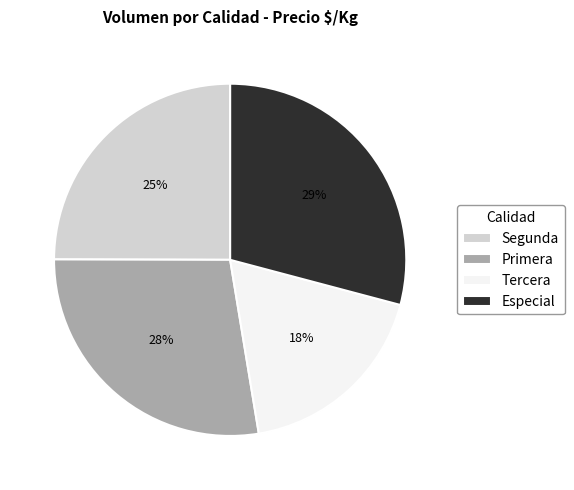

To the nearest percent, what is the combined percentage of Tercera and Especial?

47%